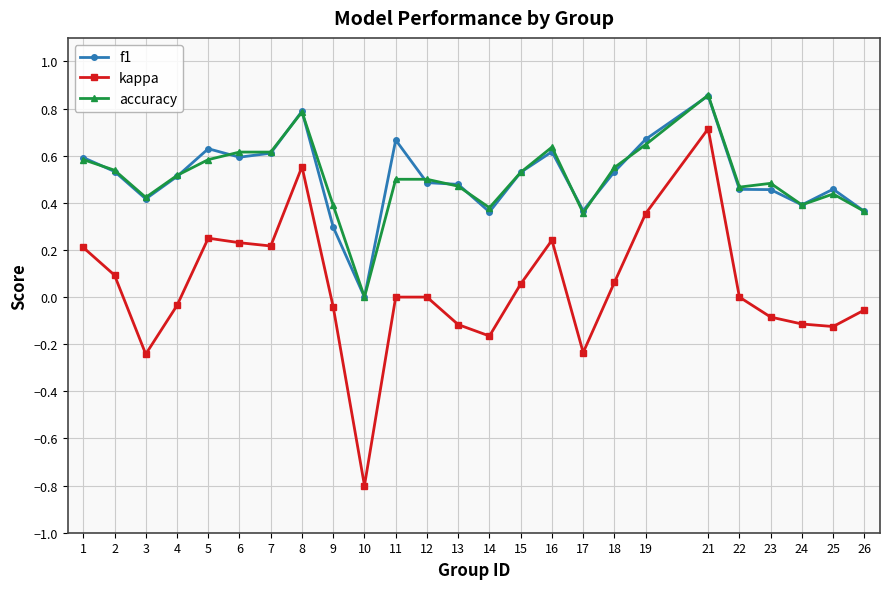

Which series has the widest spread of values?

kappa